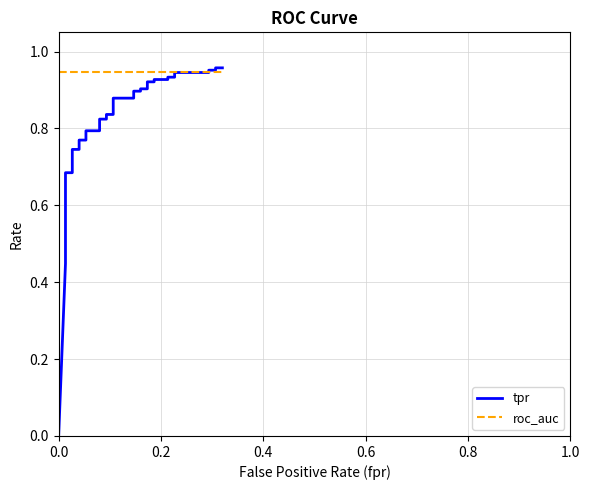

Which series has the widest spread of values?

tpr